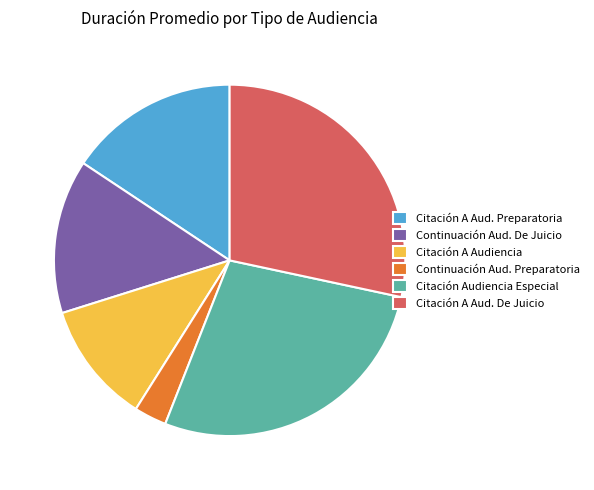

How many slices are in this pie chart?

6